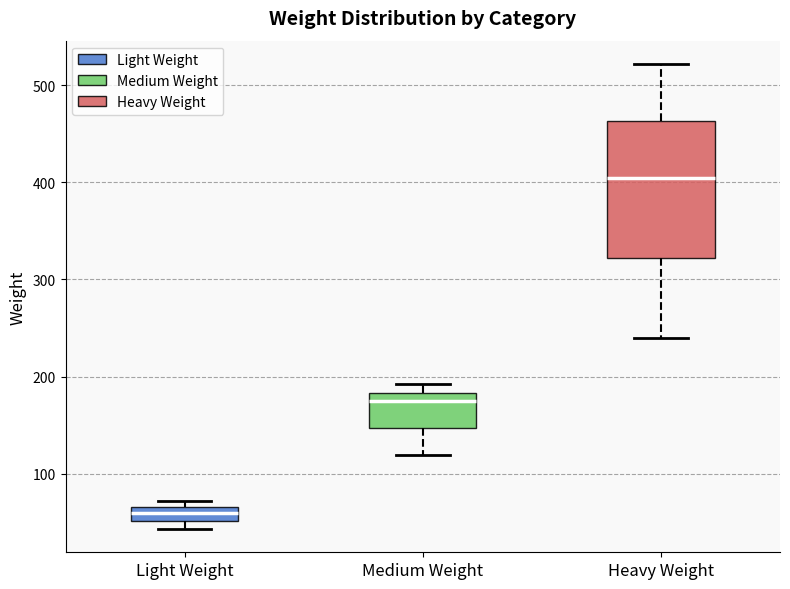

Which box has the lowest median line?

Light Weight